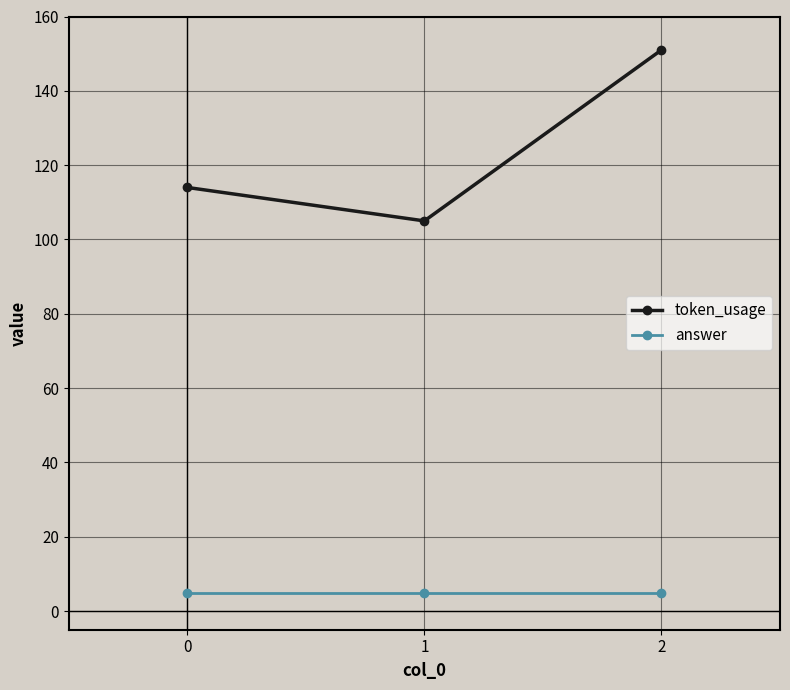

Does the chart have visible grid lines?

Yes